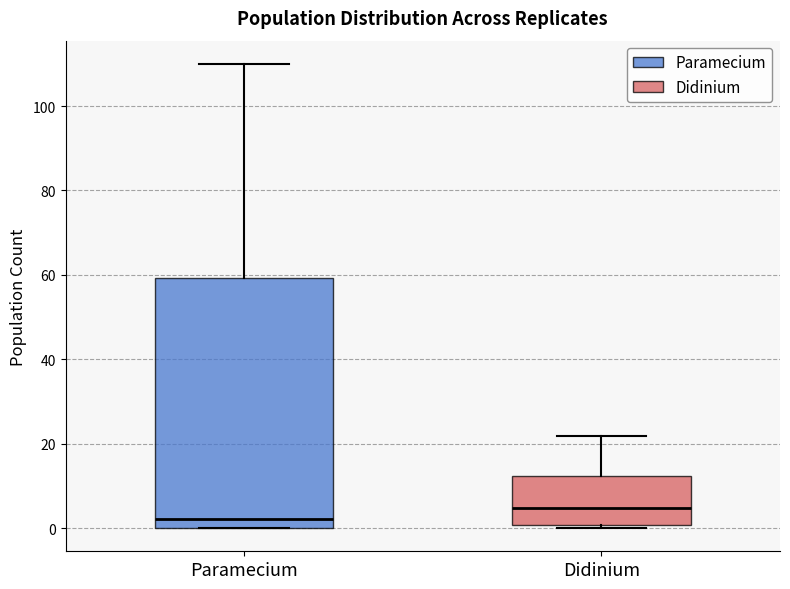

Reading left to right, read every box against the y-axis: the position of its median line, the range the box covers, and the ends of its whiskers. The values are not printed on the chart, so give them approximately, as read against the axis.

Paramecium: median 2, box 0 to 60, whiskers 0 to 110
Didinium: median 4, box 0 to 12, whiskers 0 (just below the box's lower edge) to 22